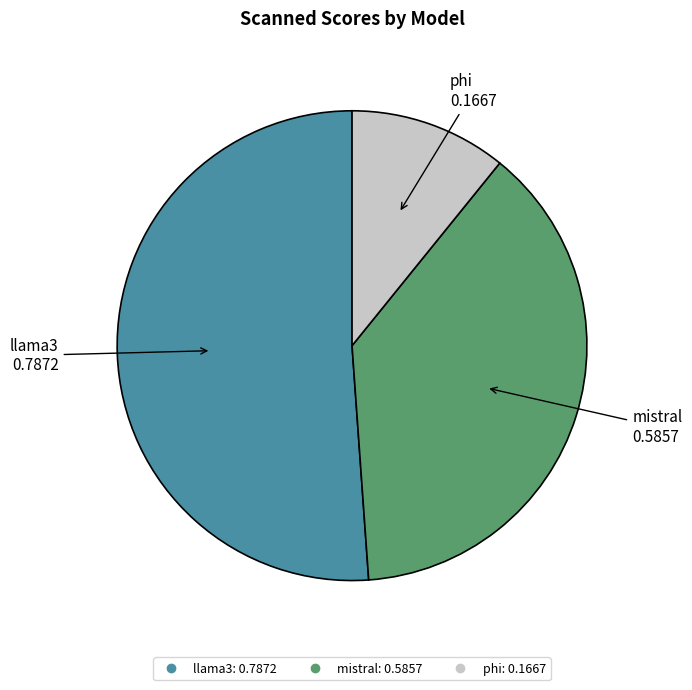

Is it true that mistral is 38% of the pie?

True